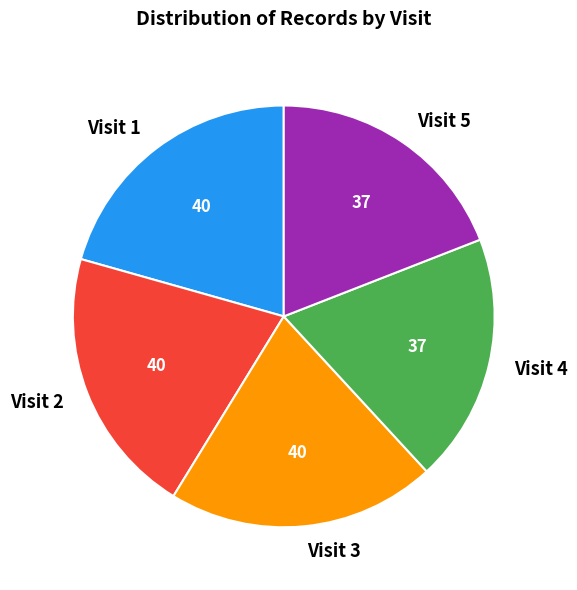

Is it true that Visit 2 is 26% of the pie?

False